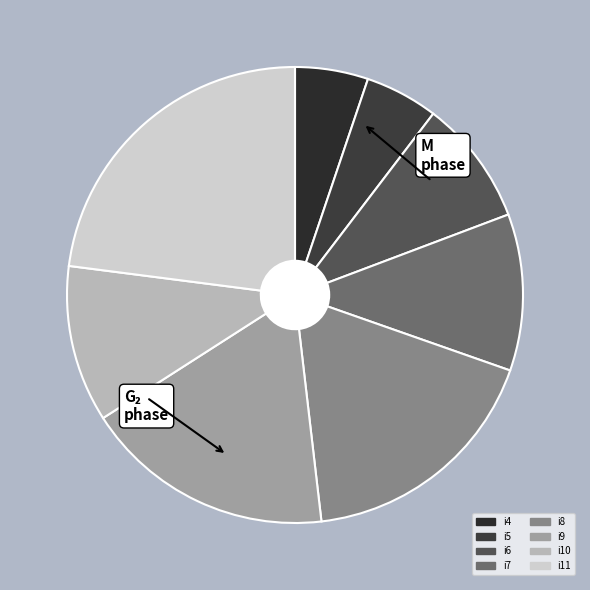

Does any single category account for the majority?

No